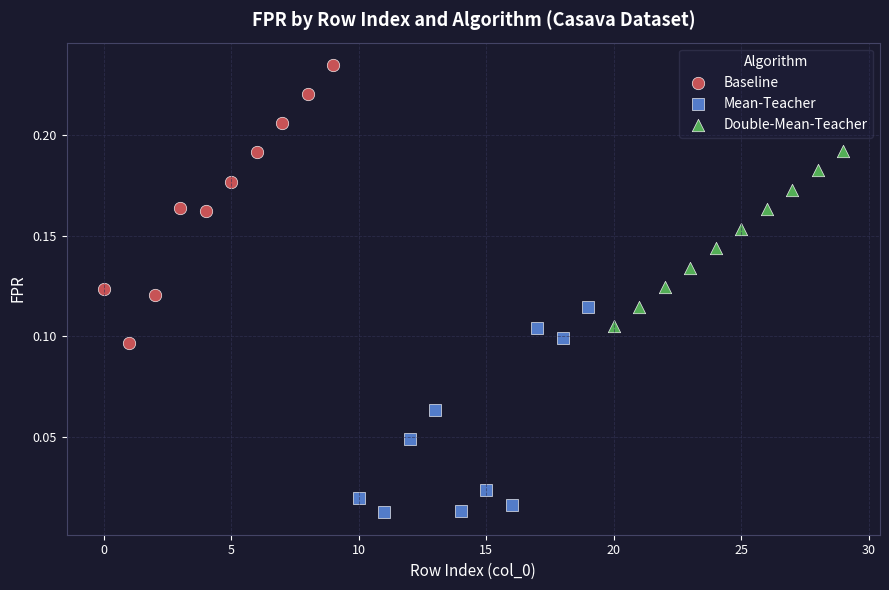

Which series reaches the minimum Y coordinate?

Mean-Teacher